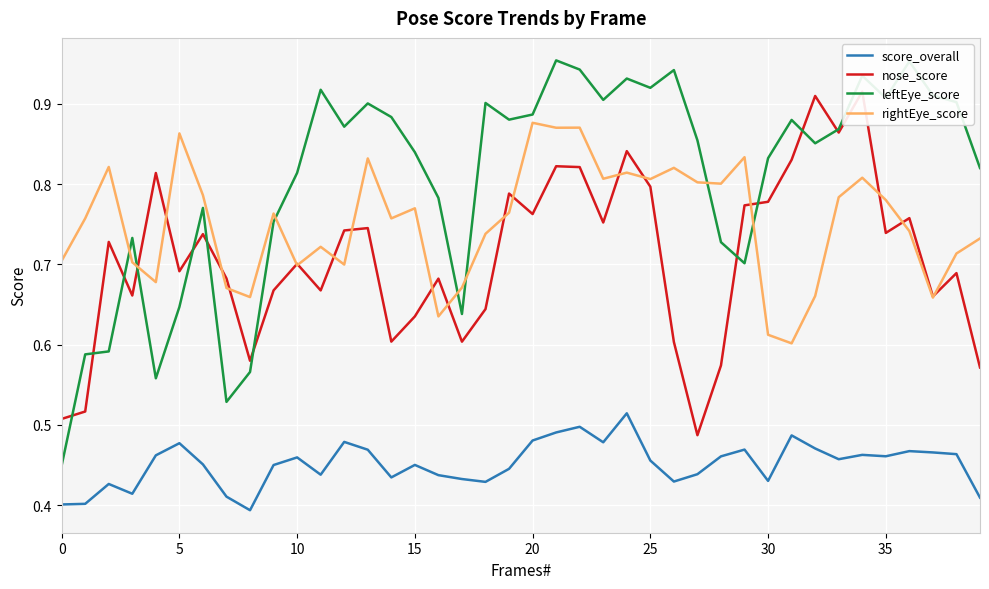

What is the value of the score_overall point at the 22nd from the left?

0.5